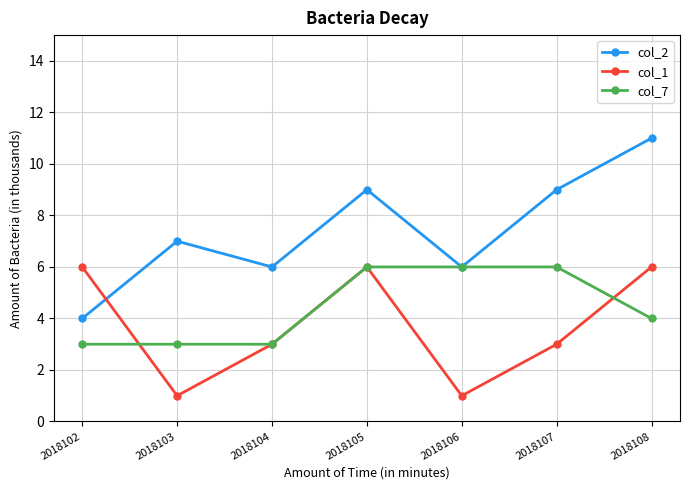

The value of col_7 at 2018103 is 1. True or false?

False